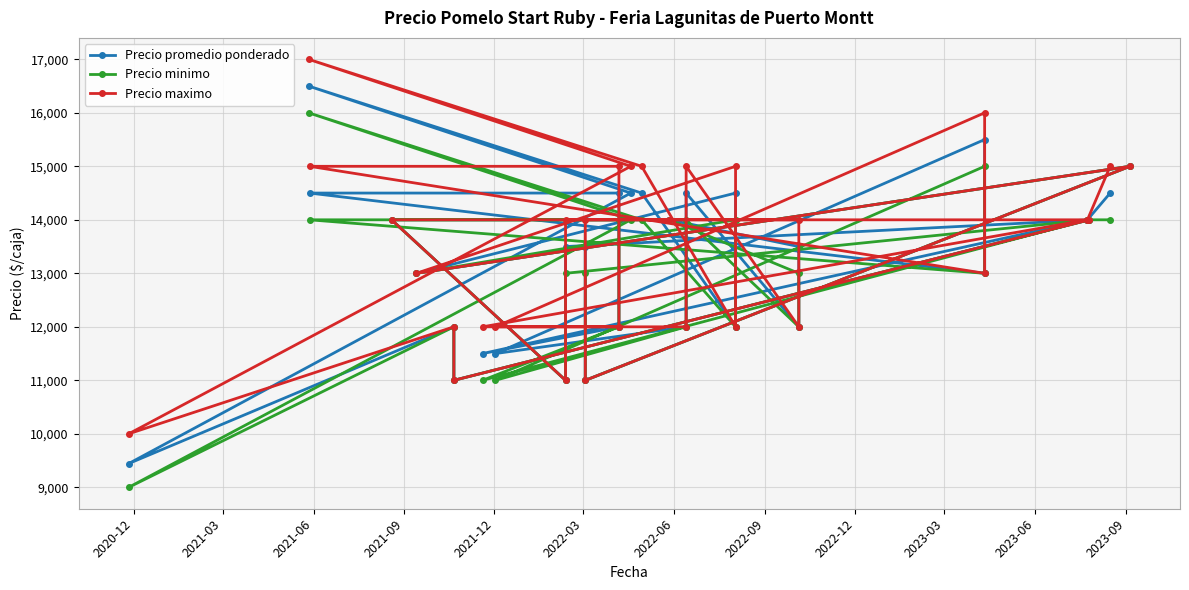

Reading right to left, extract all data points from this chart.

Precio promedio ponderado: 14500	14000	11500	12000	14500	14500	13000	15500	11500	12000	14500	12000	13500	14000	14000	11000	13500	14000	11000	12000	9444	14500	16500	14500	12000	14500	13000	15000	11000	13500
Precio minimo: 14000	14000	11000	12000	14000	14000	13000	15000	11000	12000	14000	12000	13000	14000	14000	11000	13000	14000	11000	12000	9000	14000	16000	14000	12000	14000	13000	15000	11000	13000
Precio maximo: 15000	14000	12000	12000	15000	15000	13000	16000	12000	12000	15000	12000	14000	14000	14000	11000	14000	14000	11000	12000	10000	15000	17000	15000	12000	15000	13000	15000	11000	14000